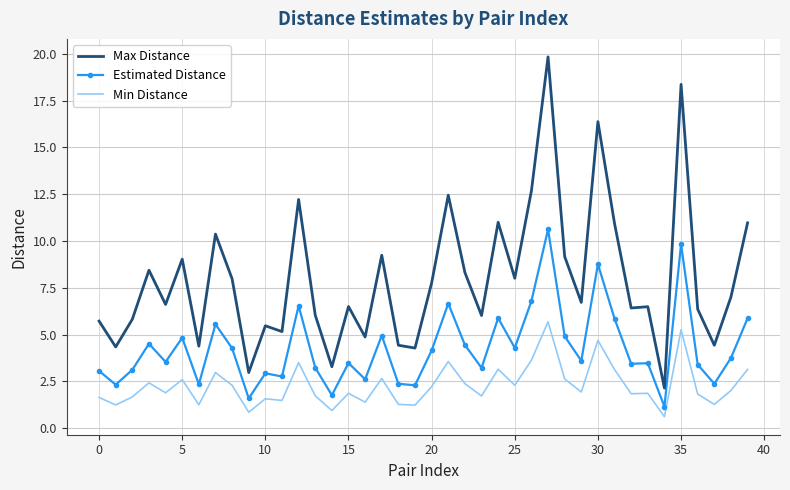

True or false: Estimated Distance has more than 0 interior local peaks.

True